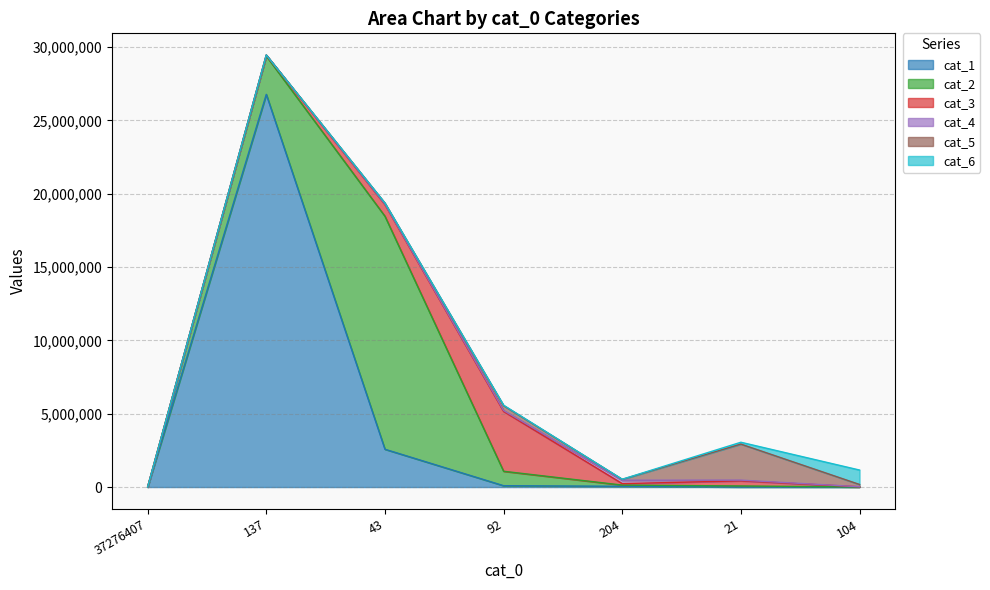

What is the lowest value of the cat_6 series?

225